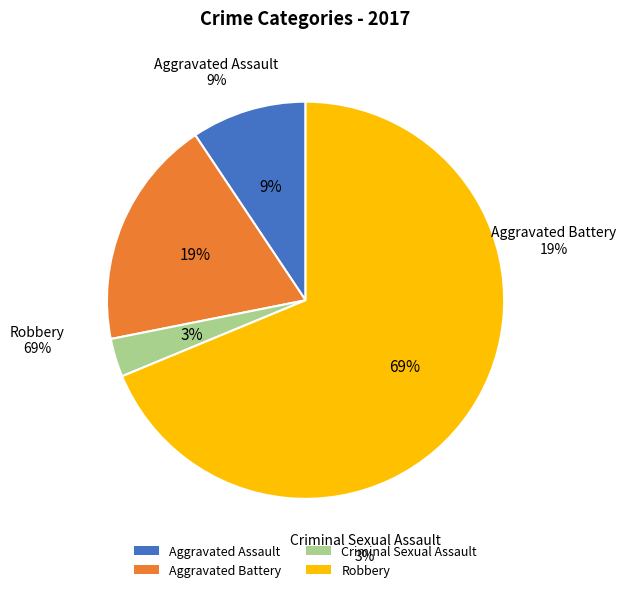

Rank the categories by value from lowest to highest.

Criminal Sexual Assault, Aggravated Assault, Aggravated Battery, Robbery